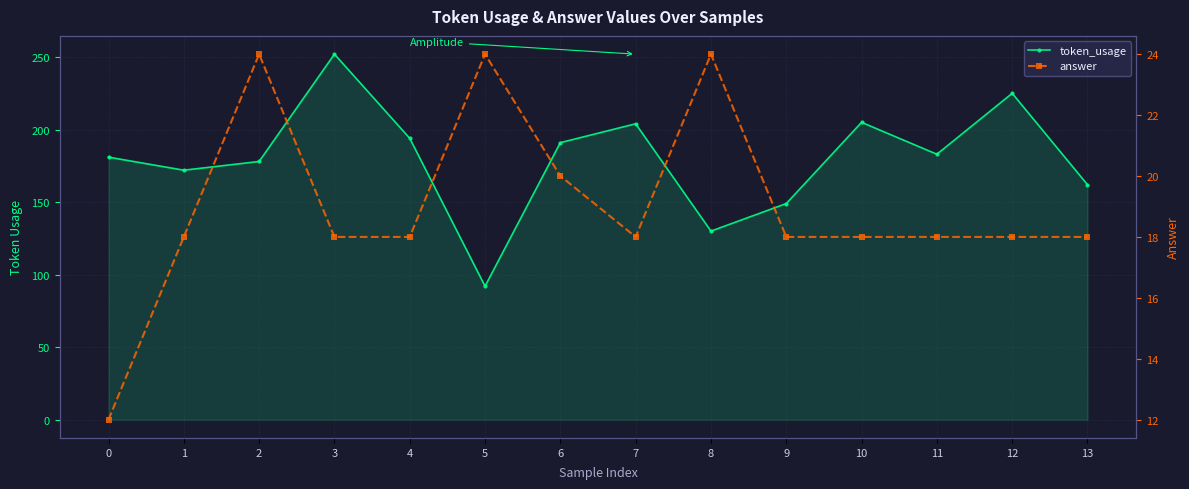

List the series in order of their overall mean, lowest first.

answer, token_usage